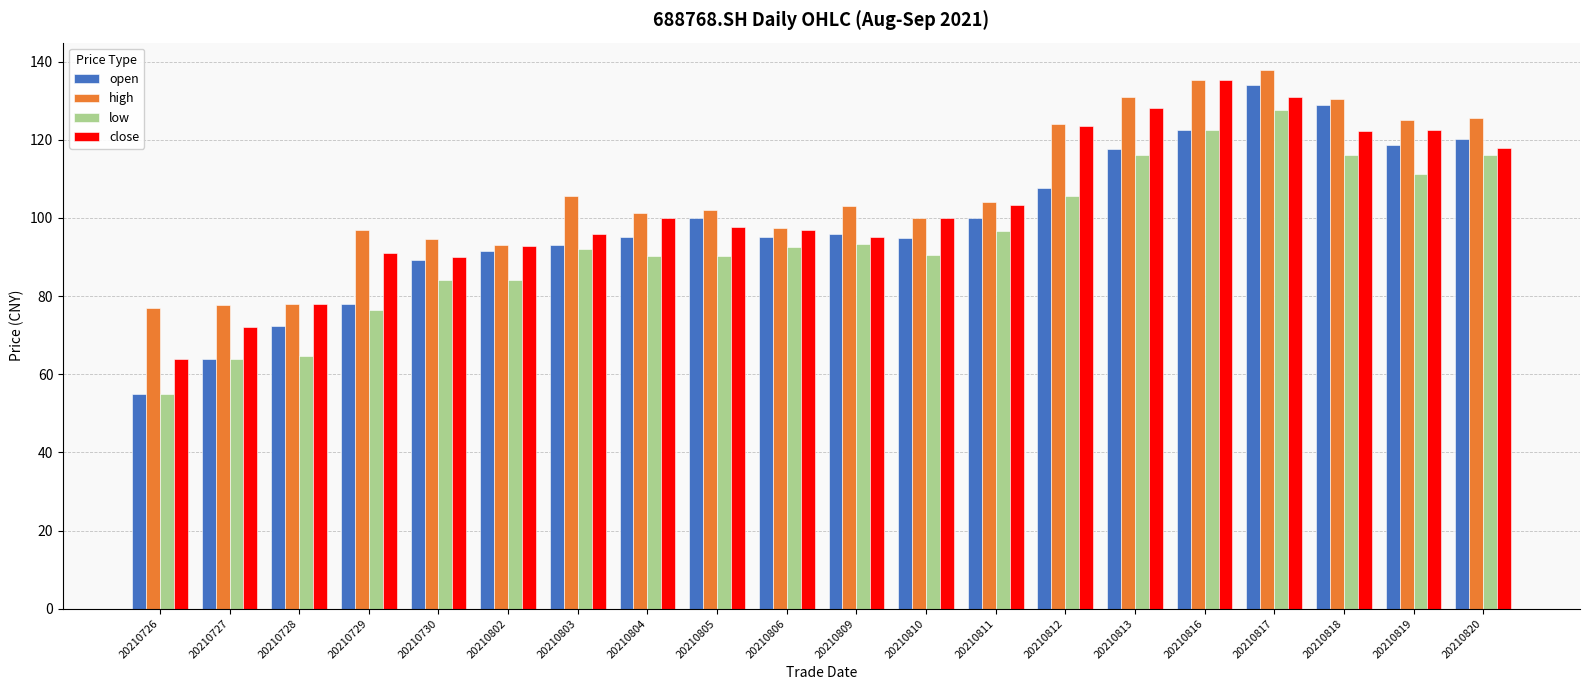

At which label does close first exceed 99?

20210804